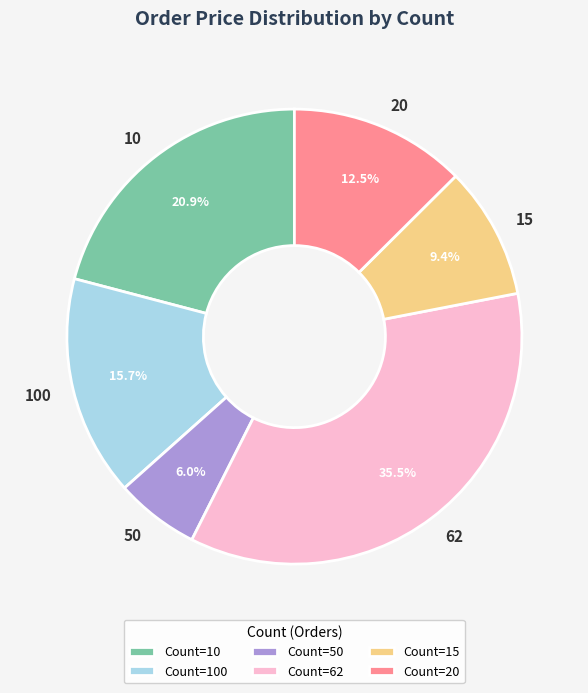

Is it true that 15 is 9% of the pie?

True